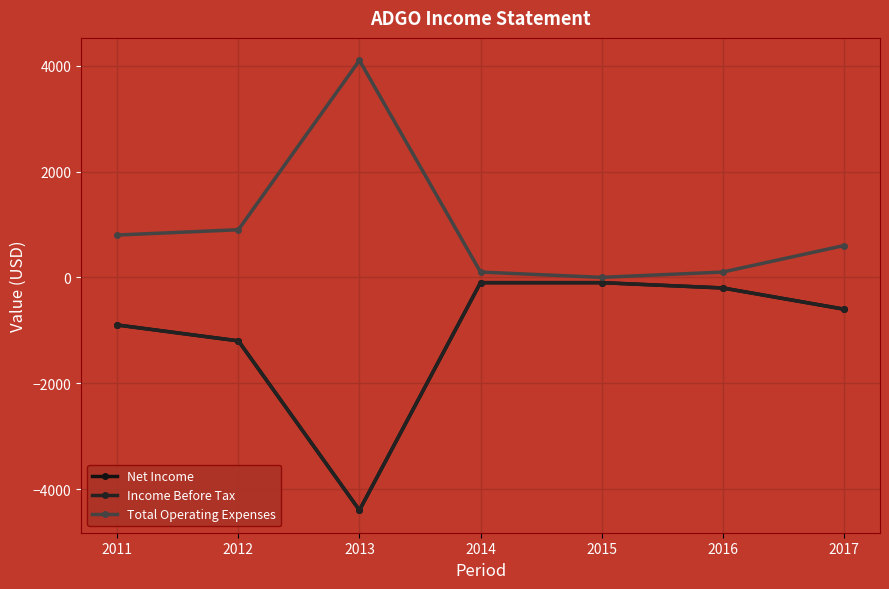

Is this an area chart (filled region under the line)?

No